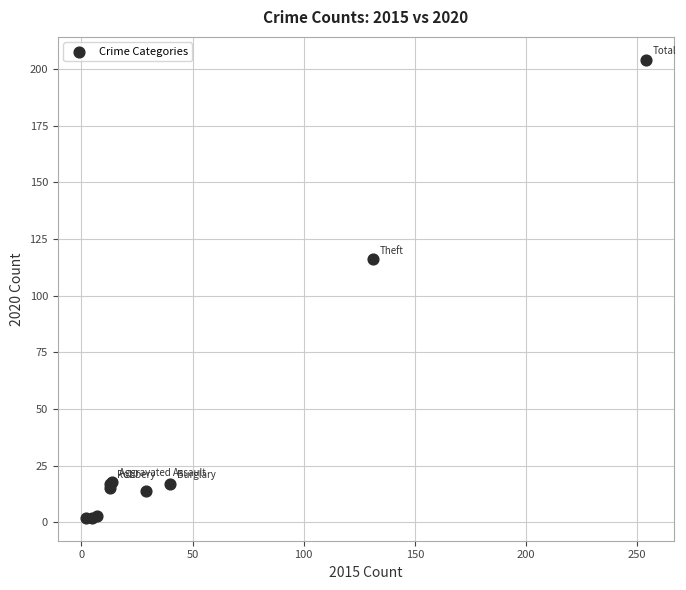

What Y value in the scatter plot is closest to 103?

116